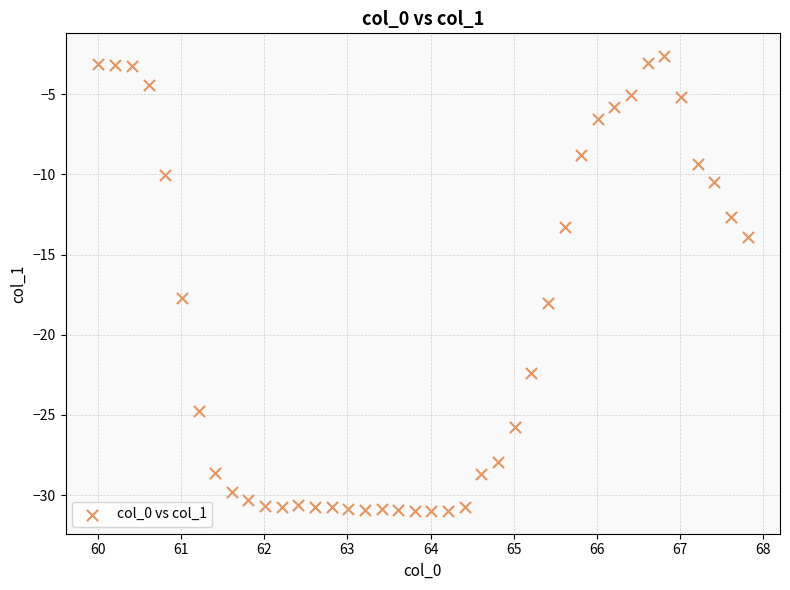

What is the range of Y values (max minus min)?

28.4